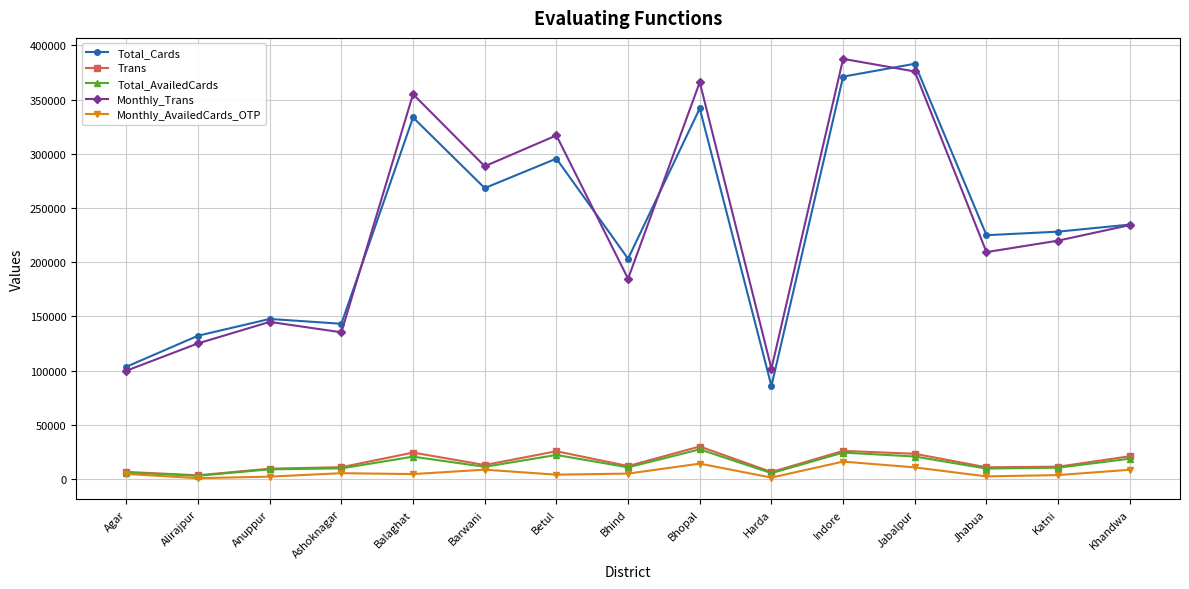

Which category has the highest value in the Monthly_Trans series?

Indore